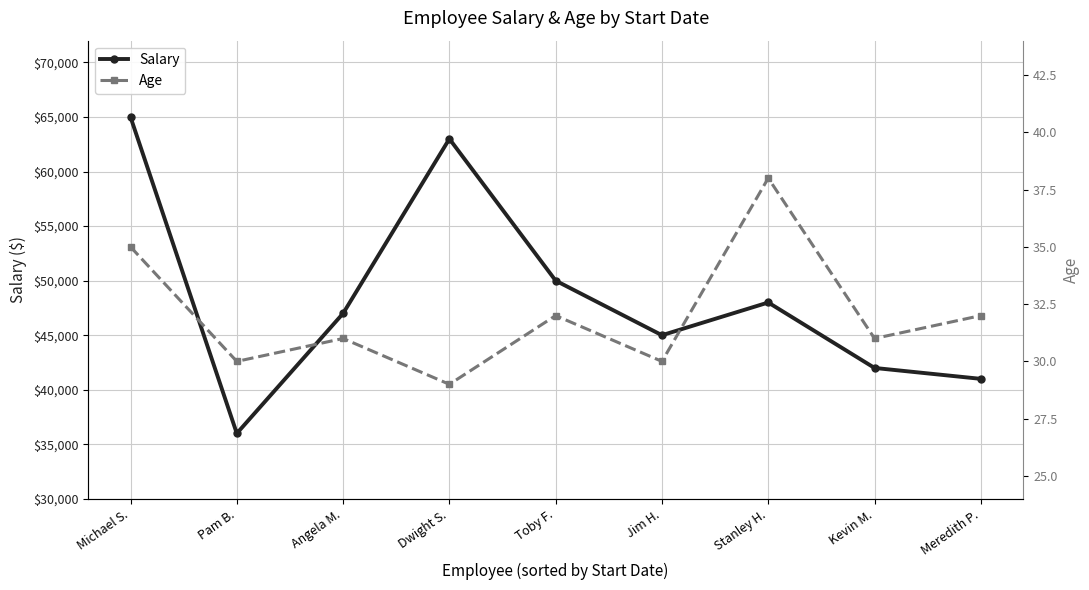

What is the smallest value displayed?

29